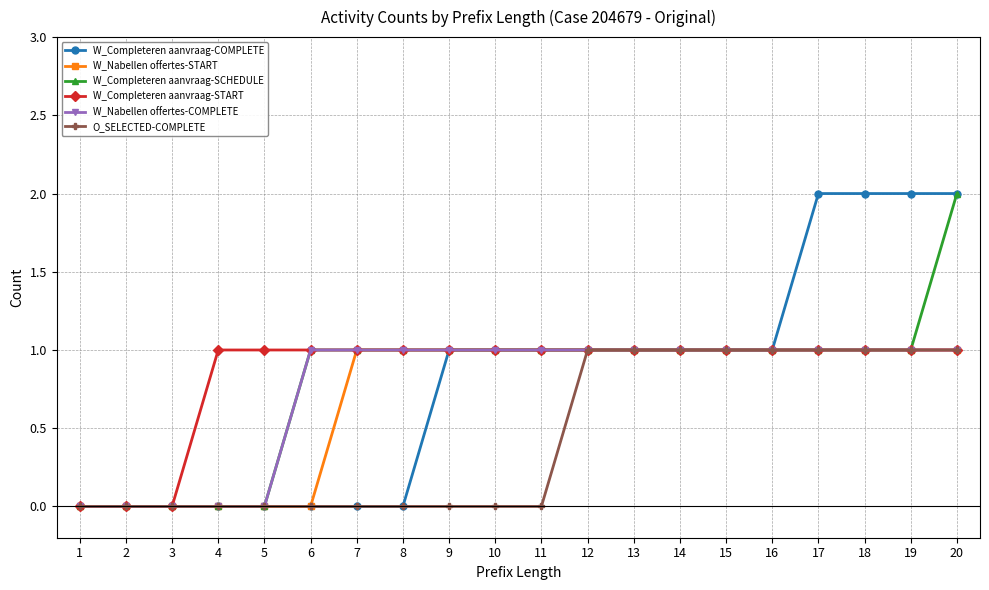

Reading left to right, what are all the values shown in this chart?

W_Completeren aanvraag-COMPLETE: 0	0	0	0	0	0	0	0	1	1	1	1	1	1	1	1	2	2	2	2
W_Nabellen offertes-START: 0	0	0	0	0	0	1	1	1	1	1	1	1	1	1	1	1	1	1	1
W_Completeren aanvraag-SCHEDULE: 0	0	0	0	0	1	1	1	1	1	1	1	1	1	1	1	1	1	1	2
W_Completeren aanvraag-START: 0	0	0	1	1	1	1	1	1	1	1	1	1	1	1	1	1	1	1	1
W_Nabellen offertes-COMPLETE: 0	0	0	0	0	1	1	1	1	1	1	1	1	1	1	1	1	1	1	1
O_SELECTED-COMPLETE: 0	0	0	0	0	0	0	0	0	0	0	1	1	1	1	1	1	1	1	1